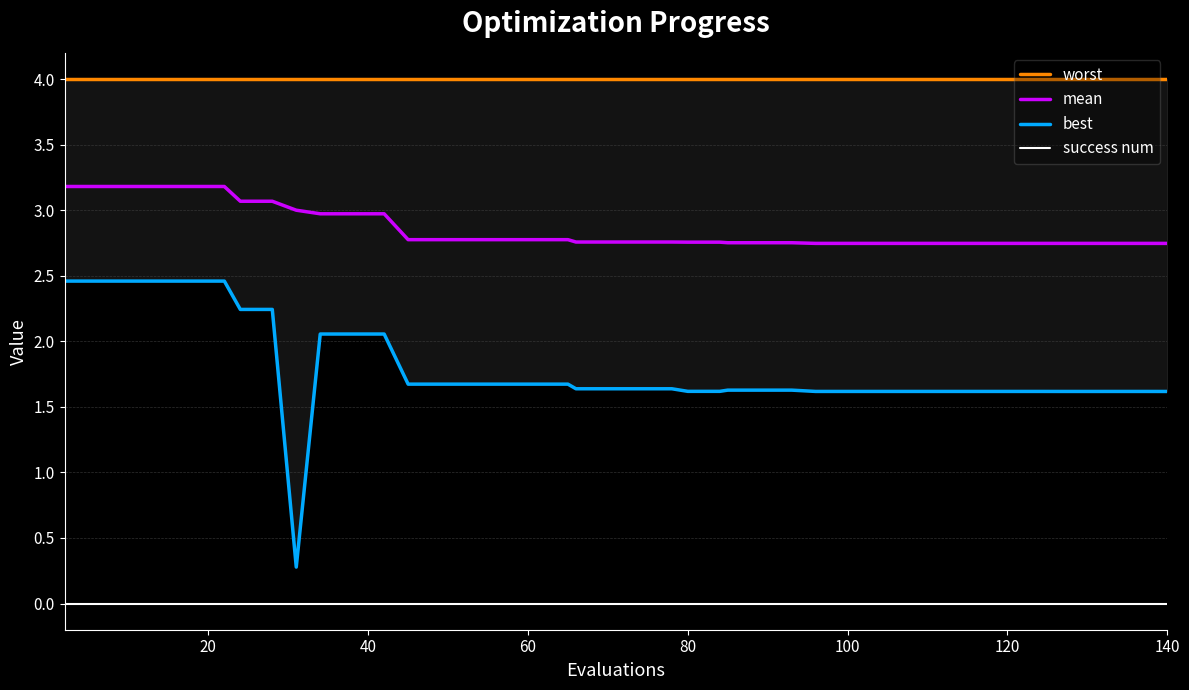

How many data points does each series have?

40